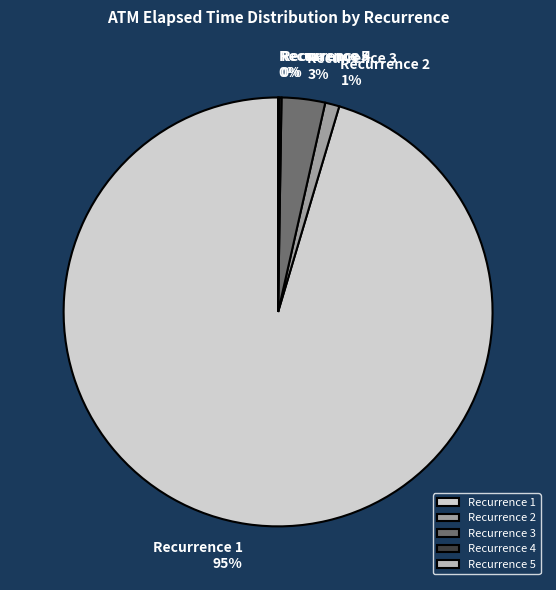

Combined, do Recurrence 1 and Recurrence 3 account for over 50%?

Yes